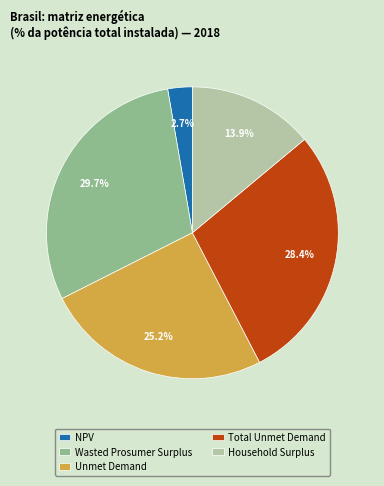

Is it true that Wasted Prosumer Surplus is 30% of the pie?

True